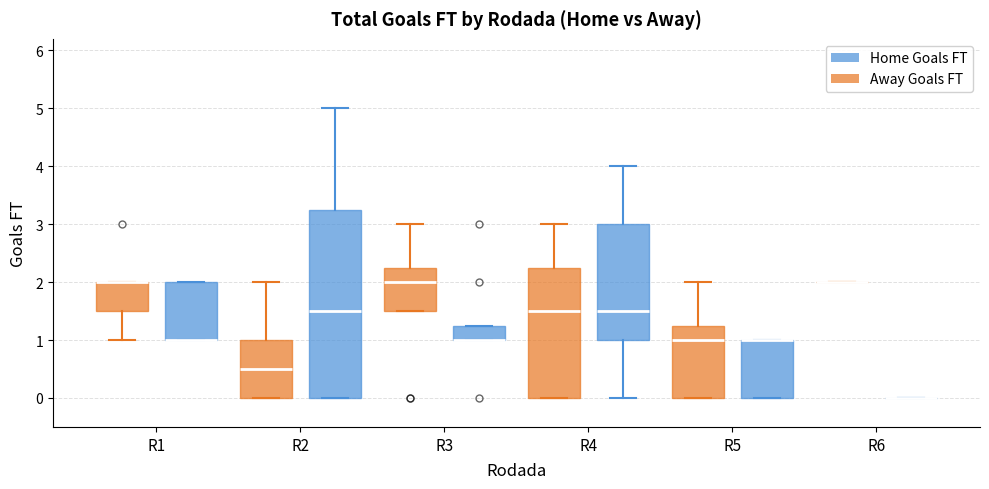

Reading left to right, transcribe this box plot: for each box, give where its median line is, the range the box spans, and where its two whiskers end, as read against the y-axis. The values are not printed on the chart, so give them approximately, as read against the axis.

R1 (Away Goals FT): median 2.0 (drawn on the box's upper edge), box 1.5 to 2.0, whiskers 1.0 to 2.0
R1 (Home Goals FT): median 1.0 (drawn on the box's lower edge), box 1.0 to 2.0, whiskers 1.0 to 2.0
R2 (Away Goals FT): median 0.5, box 0.0 to 1.0, whiskers 0.0 to 2.0
R2 (Home Goals FT): median 1.5, box 0.0 to 3.3, whiskers 0.0 to 5.0
R3 (Away Goals FT): median 2.0, box 1.5 to 2.3, whiskers 1.5 to 3.0
R3 (Home Goals FT): median 1.0 (drawn on the box's lower edge), box 1.0 to 1.3, whiskers 1.0 to 1.3
R4 (Away Goals FT): median 1.5, box 0.0 to 2.3, whiskers 0.0 to 3.0
R4 (Home Goals FT): median 1.5, box 1.0 to 3.0, whiskers 0.0 to 4.0
R5 (Away Goals FT): median 1.0, box 0.0 to 1.3, whiskers 0.0 to 2.0
R5 (Home Goals FT): median 1.0 (drawn on the box's upper edge), box 0.0 to 1.0, whiskers 0.0 to 1.0
R6 (Away Goals FT): box collapsed to a line at 2.0, whiskers 2.0 to 2.0
R6 (Home Goals FT): box collapsed to a line at 0.0, whiskers 0.0 to 0.0